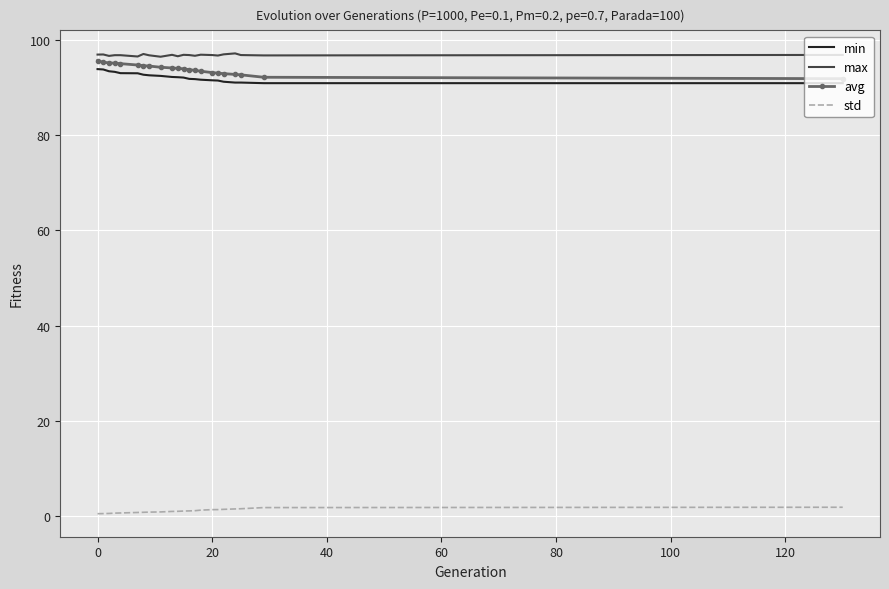

What is the highest value of the avg series?

95.6